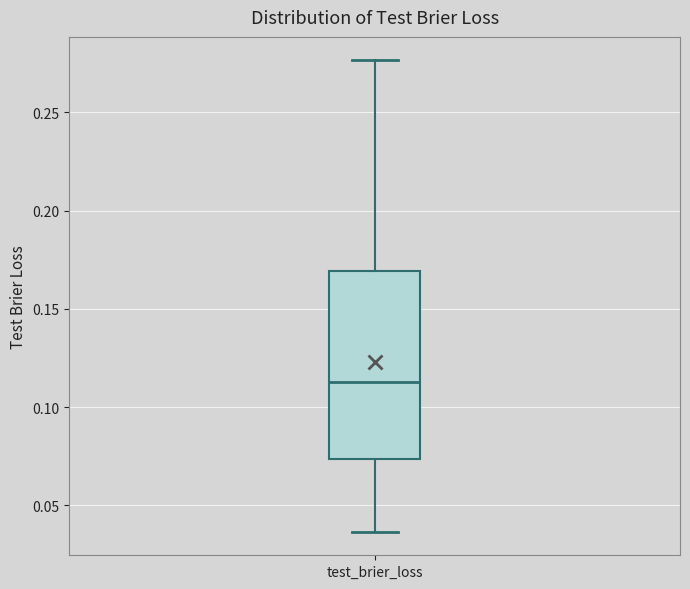

Read this box plot against the y-axis: the position of the median line, the range covered by the box, and the ends of both whiskers. The values are not printed on the chart, so give them approximately, as read against the axis.

median 0.115, box 0.075 to 0.170, whiskers 0.035 to 0.275